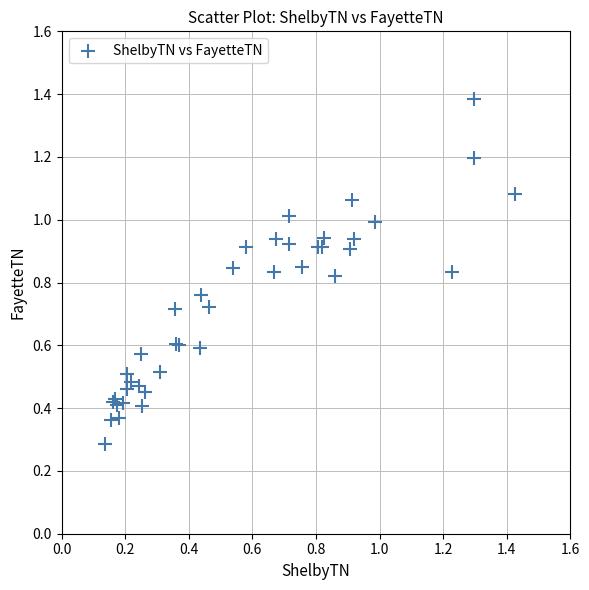

What Y value in the scatter plot is closest to 0?

0.3